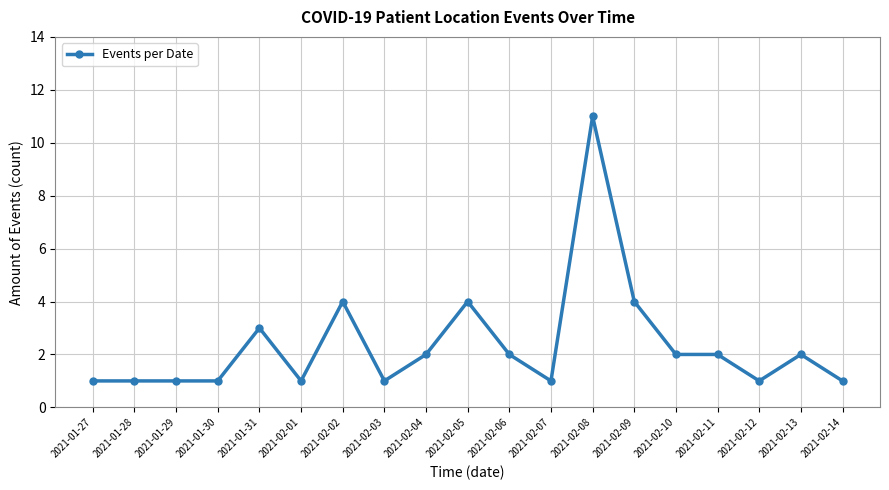

What is the label of the 6th point from the left?

2021-02-01